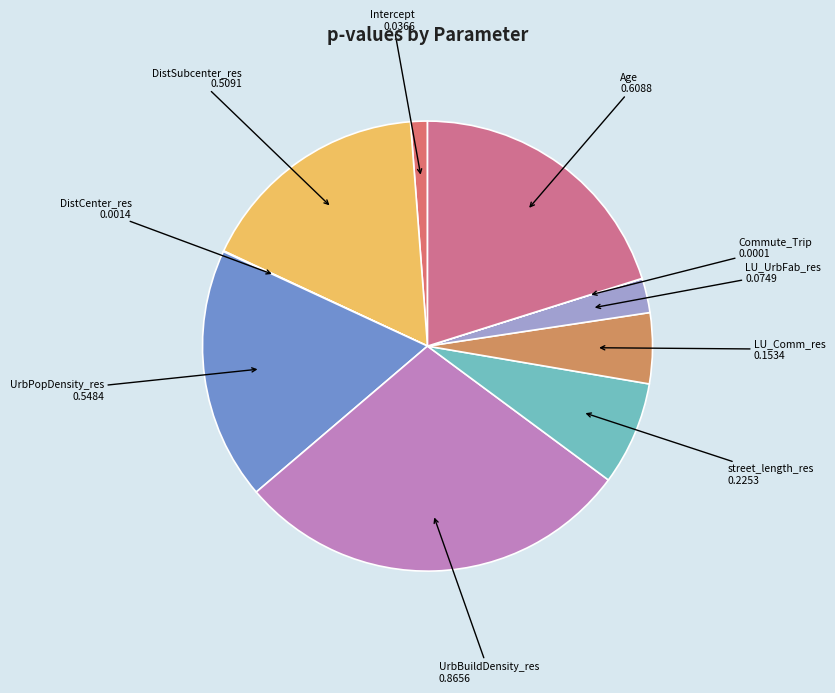

Which has a higher value, Age or Intercept?

Age